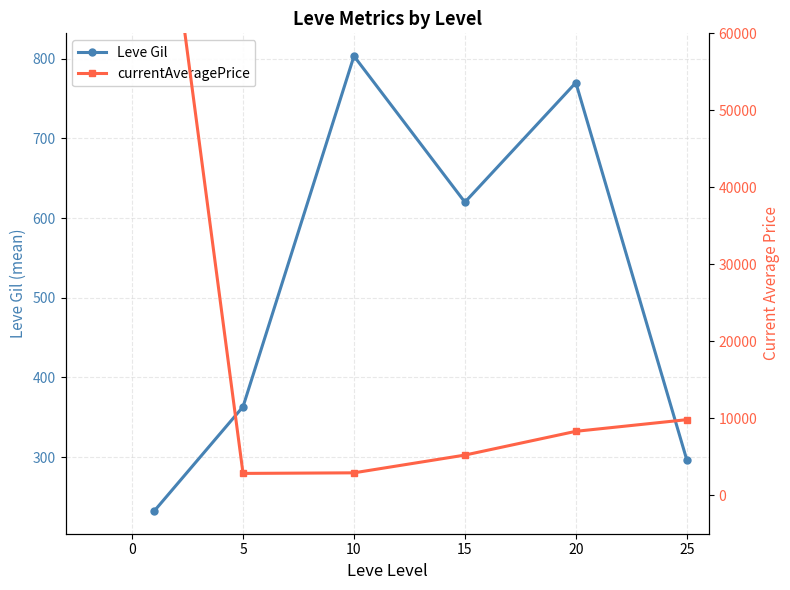

What is the minimum value for Leve Gil?

232.5